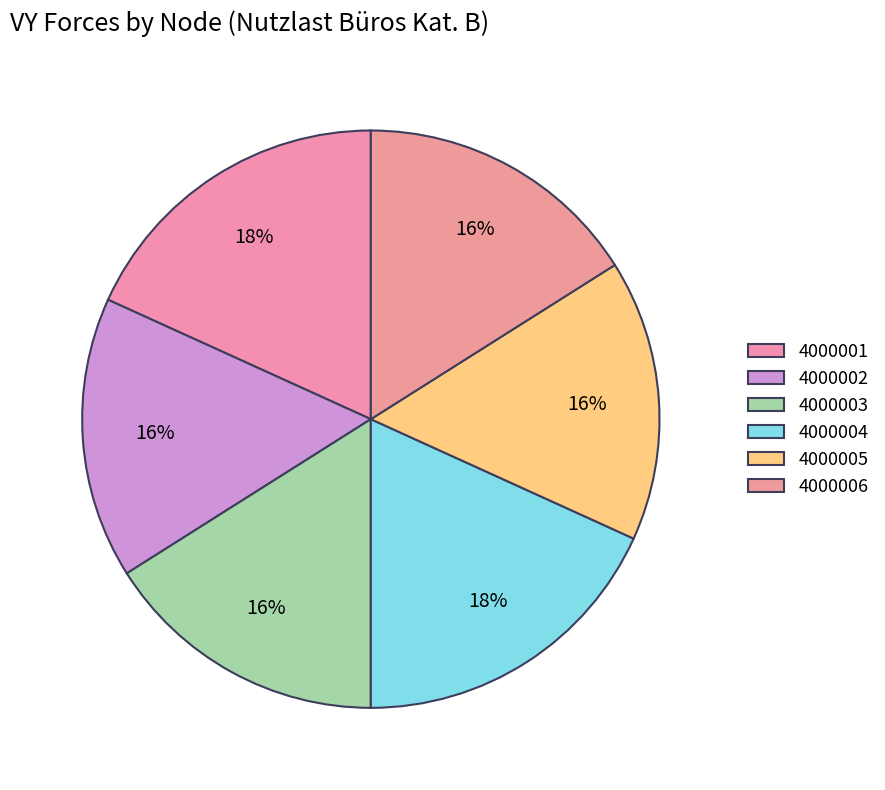

How many segments does this pie chart have?

6